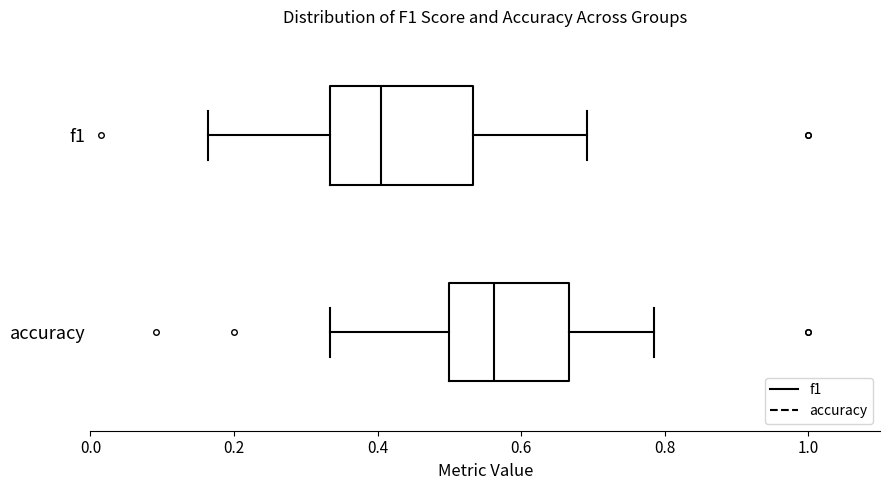

Reading bottom to top, read every box against the x-axis: the position of its median line, the range the box covers, and the ends of its whiskers. The values are not printed on the chart, so give them approximately, as read against the axis.

accuracy: median 0.56, box 0.50 to 0.66, whiskers 0.34 to 0.78
f1: median 0.40, box 0.34 to 0.54, whiskers 0.16 to 0.70